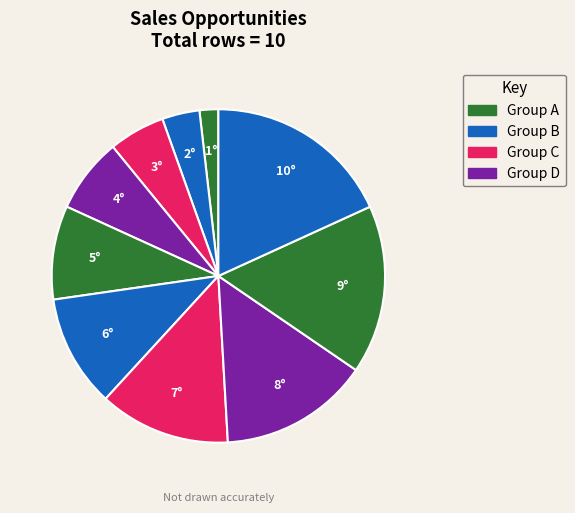

How many segments does this pie chart have?

10